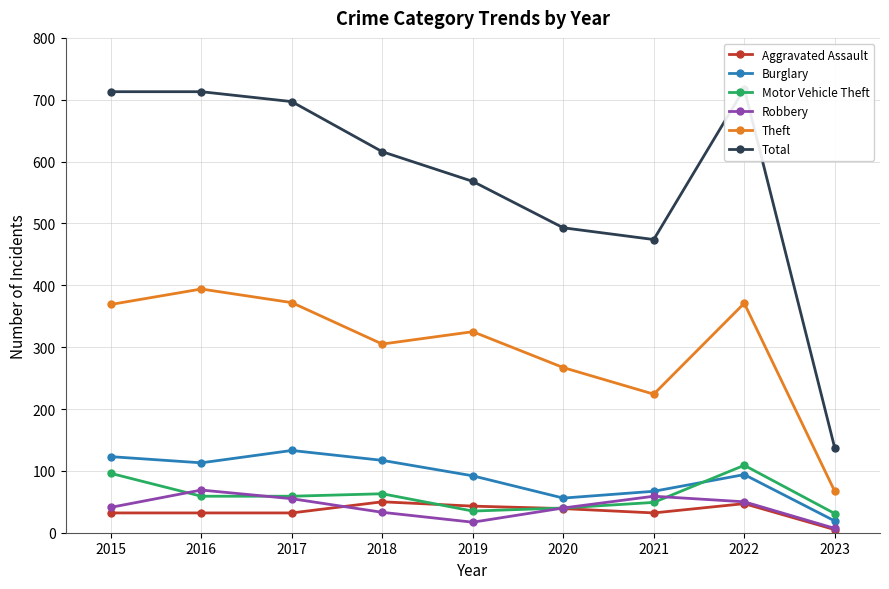

What is the average value of the Motor Vehicle Theft series?

60